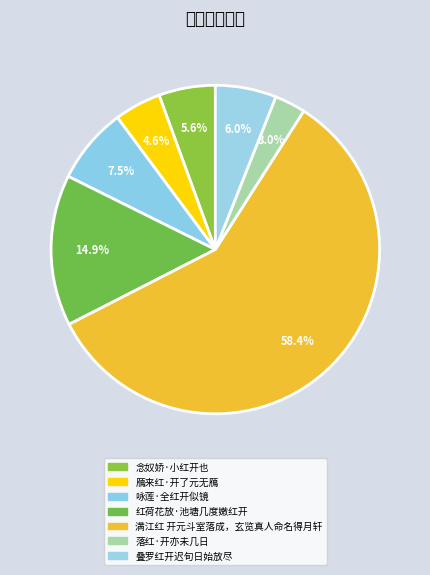

Does any single category account for the majority?

Yes